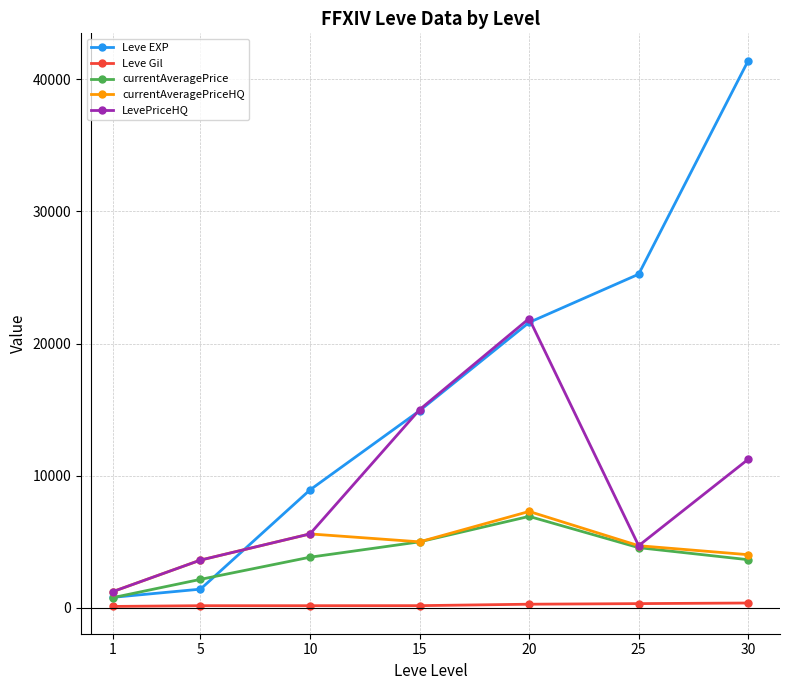

How many values in the currentAveragePriceHQ series exceed 4707?

4